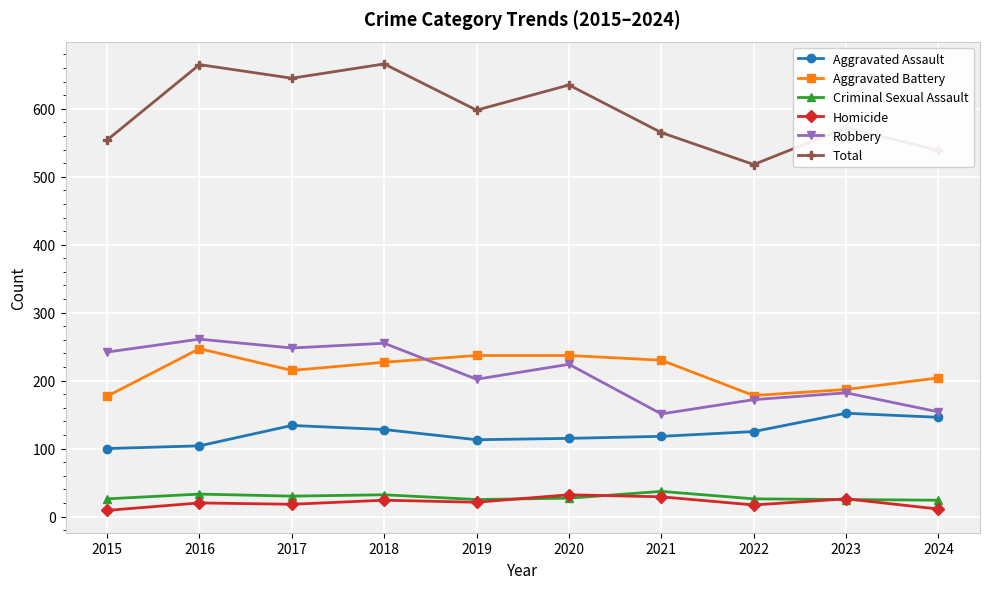

How many interior local peaks does the Total series have?

4